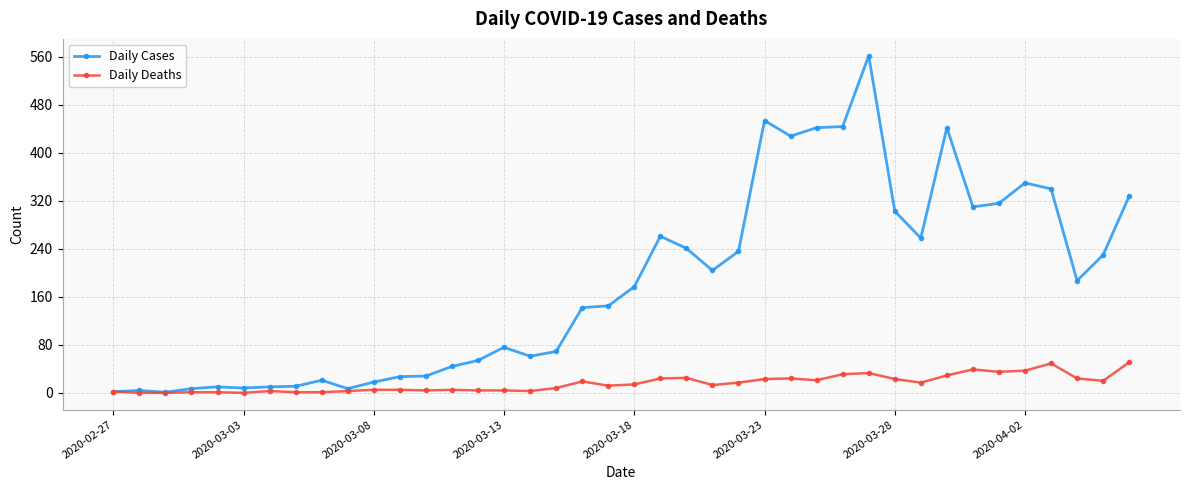

What is the maximum value shown in the chart?

562